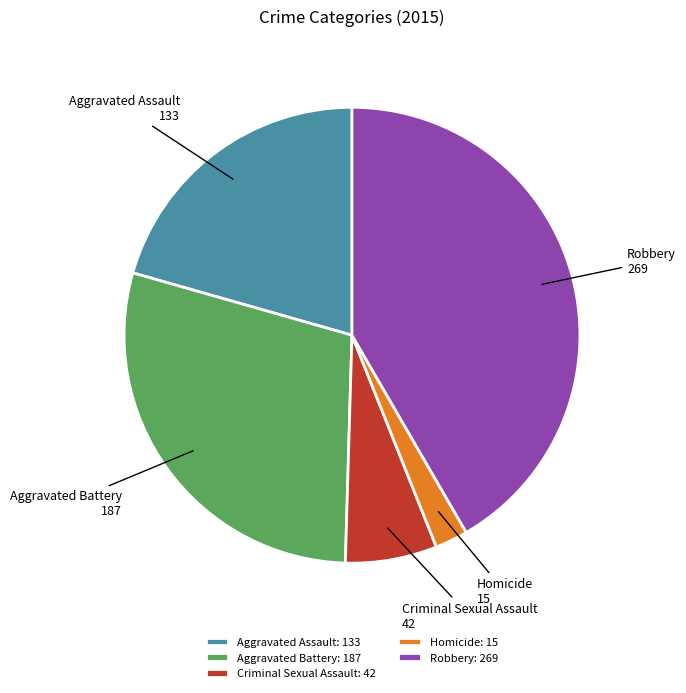

Which slice is the smallest?

Homicide